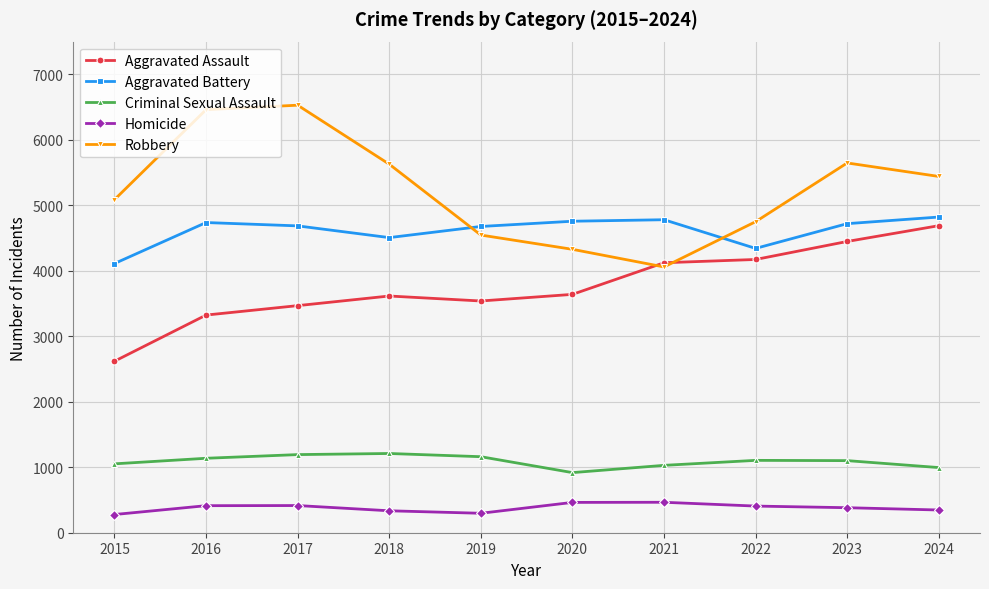

Which category has the highest value in the Aggravated Assault series?

2024